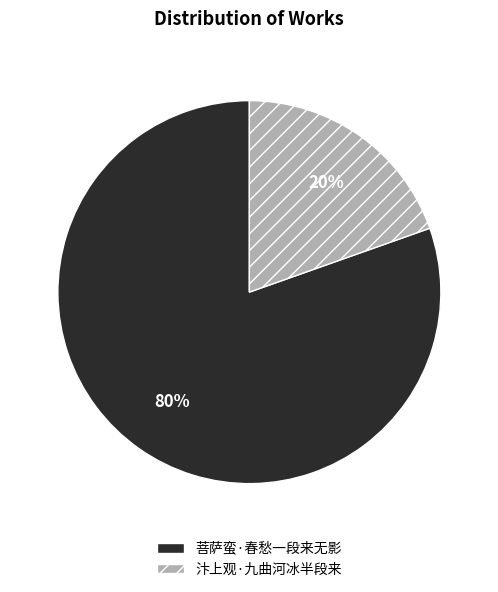

Which category has the smallest portion of the pie?

汴上观·九曲河冰半段来